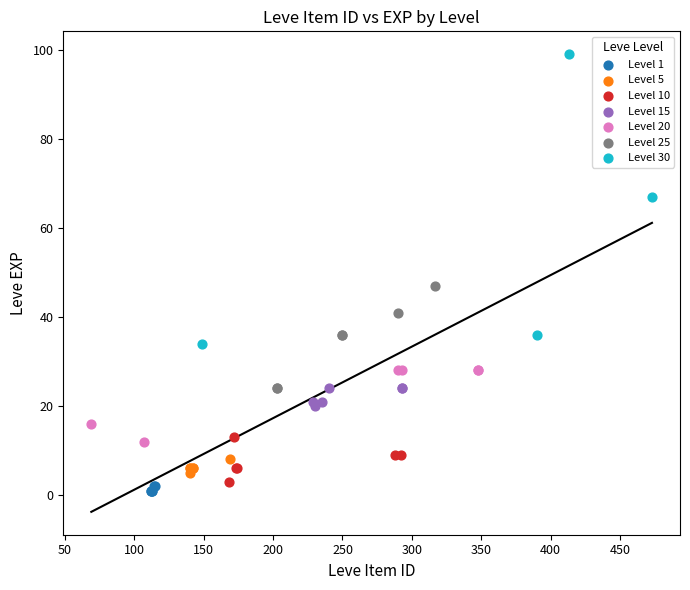

Which series has the largest Y range (max minus min)?

Level 30